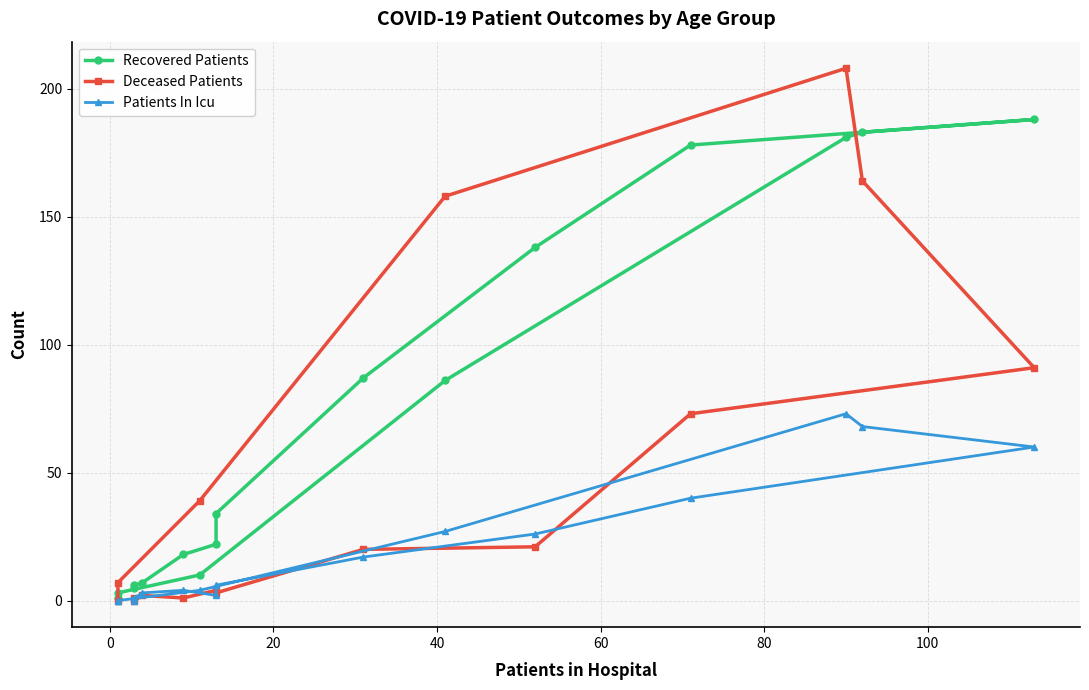

Rank the categories by Deceased Patients value from lowest to highest.

0, 15, −20, 40, 20, 80, 60, 14, 100, 120, 13, 8, 9, 12, 10, 11